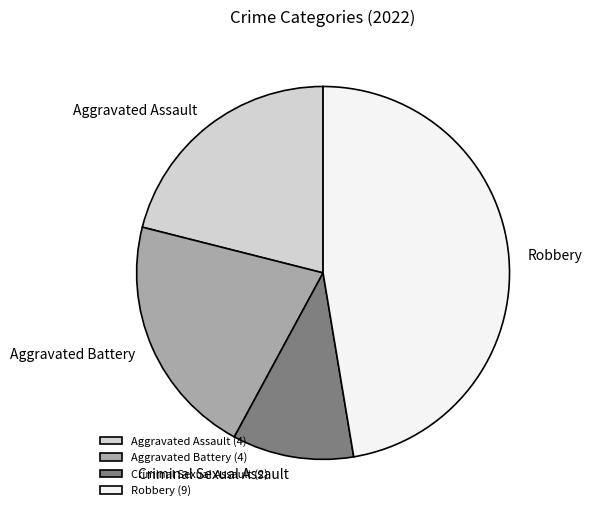

True or false: Aggravated Battery accounts for 6% of the total.

False